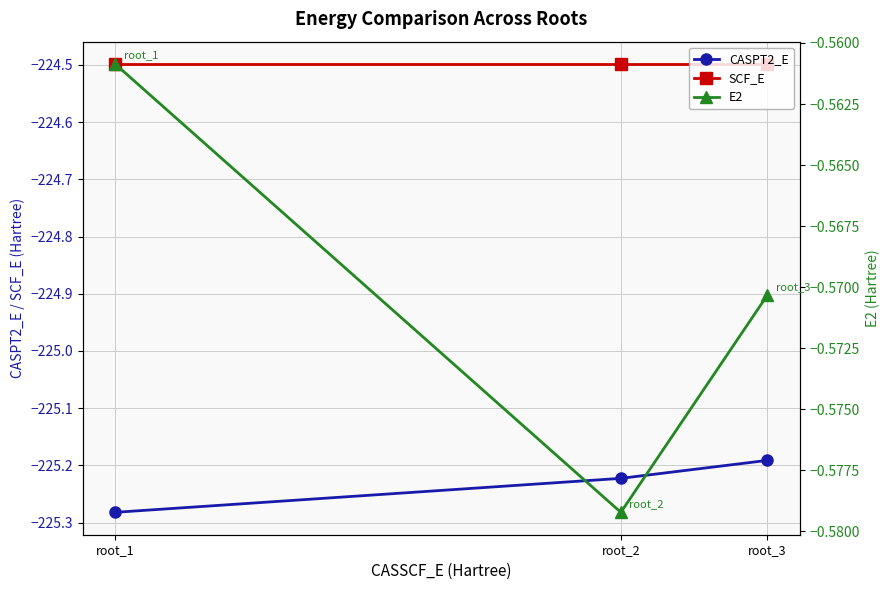

At which label is E2 closest to 0?

root_1